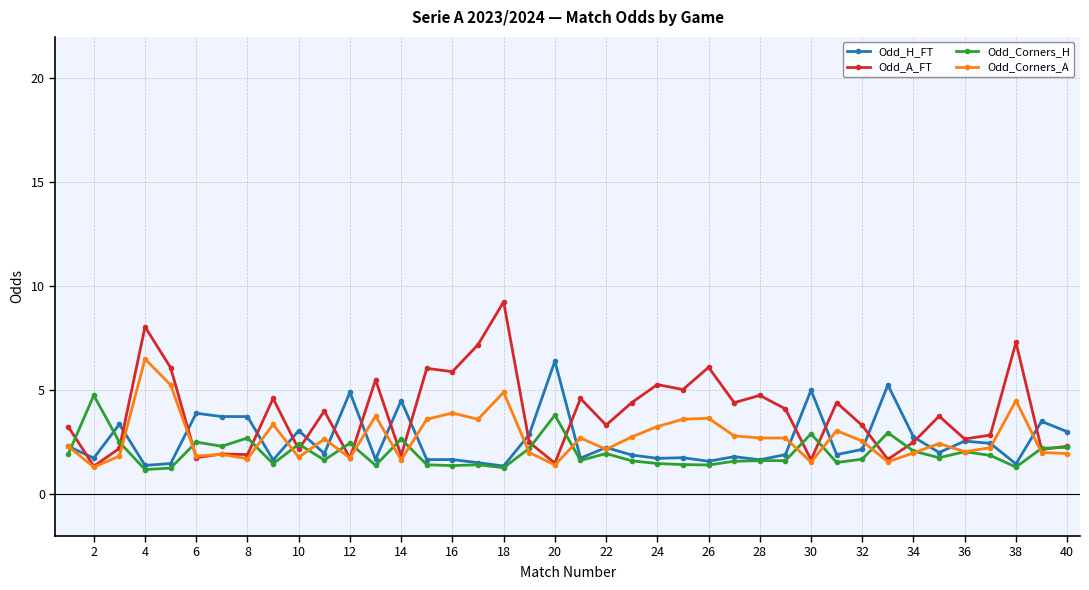

True or false: Odd_A_FT has more than 0 interior local peaks.

True